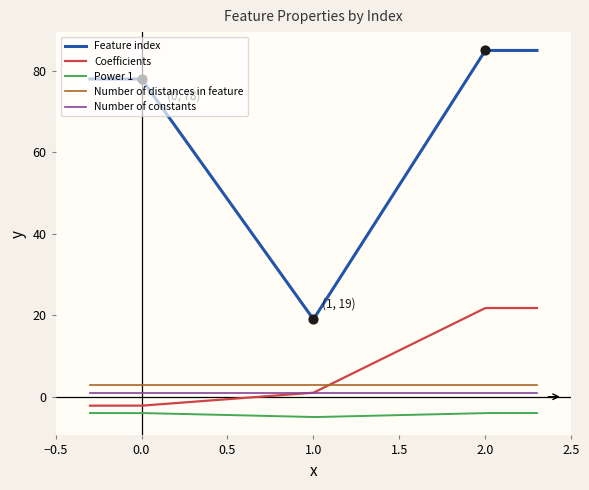

What are all the series names shown in the legend?

Feature index, Coefficients, Power 1, Number of distances in feature, Number of constants